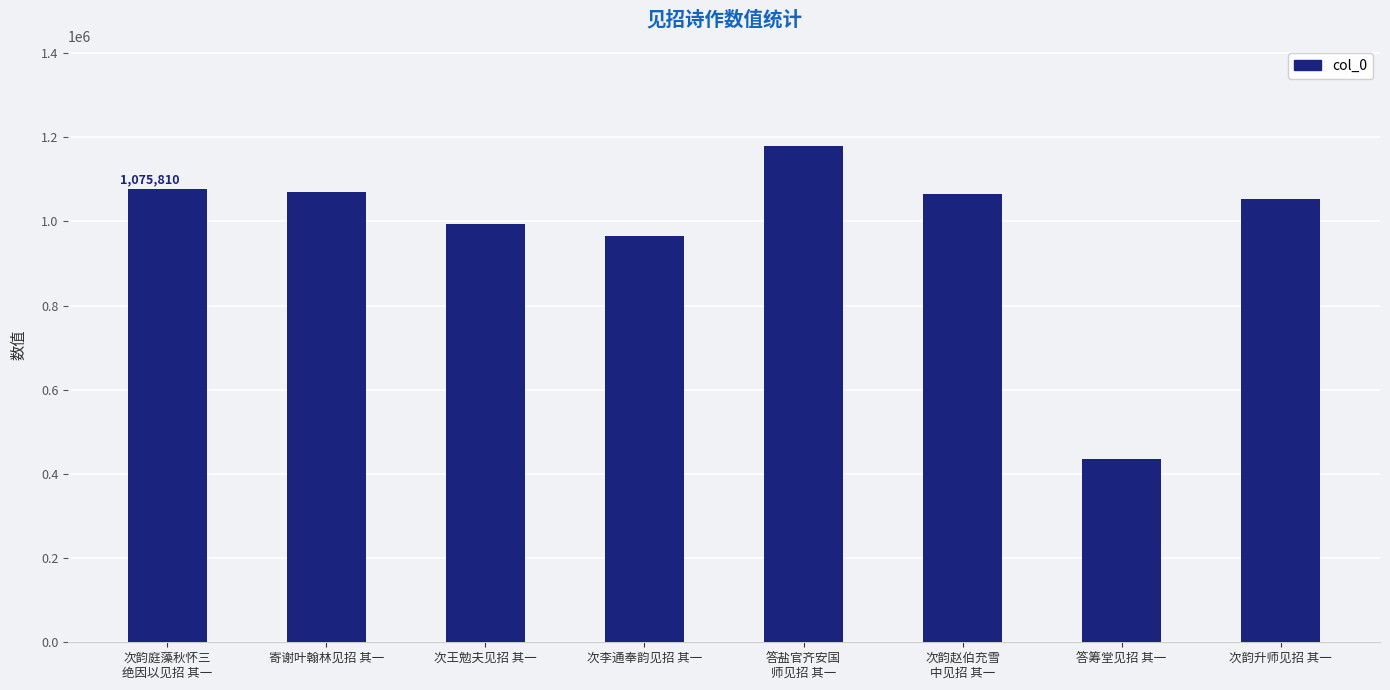

At which label is the value closest to 807421?

次李通奉韵见招 其一